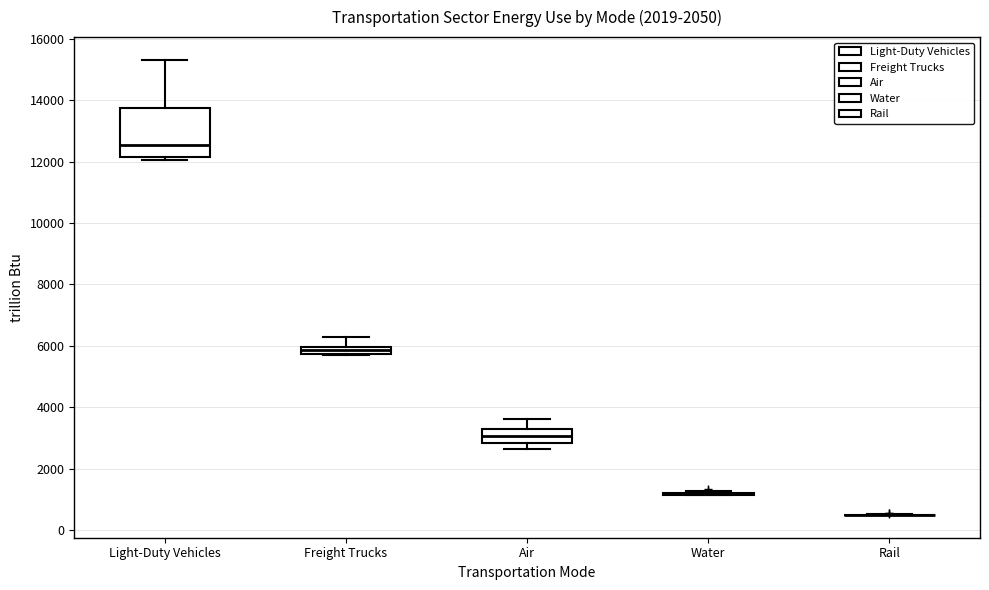

Comparing the boxes themselves (not the whiskers), which one is the tallest?

Light-Duty Vehicles